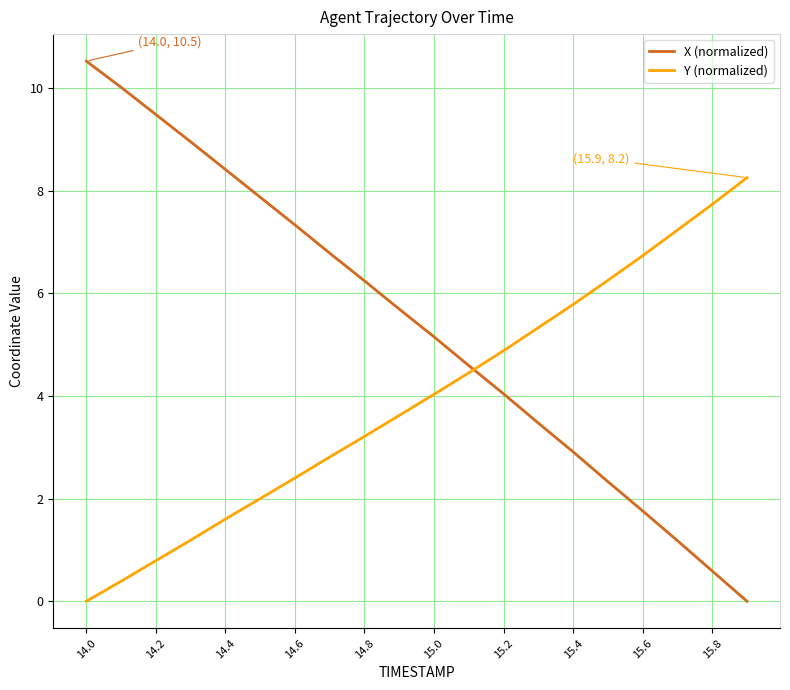

What is the difference between the maximum and minimum values in the X (normalized) series?

10.5